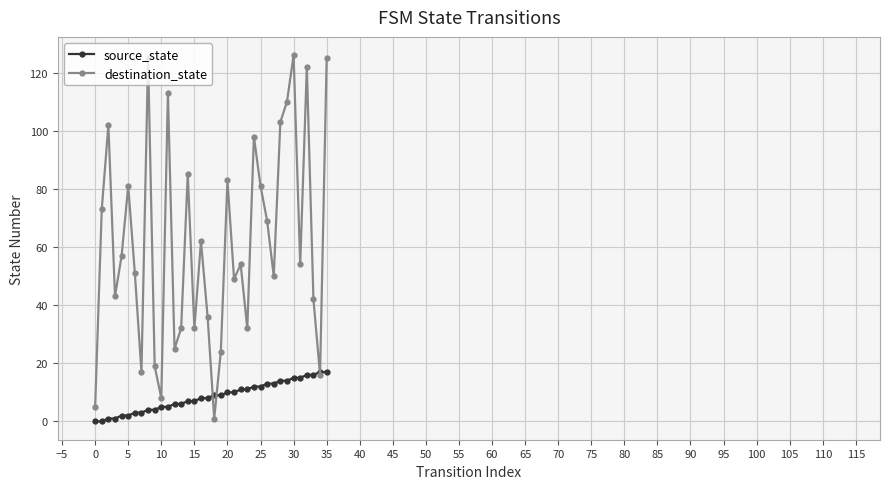

What is the difference between the second highest and minimum values in the source_state series?

17